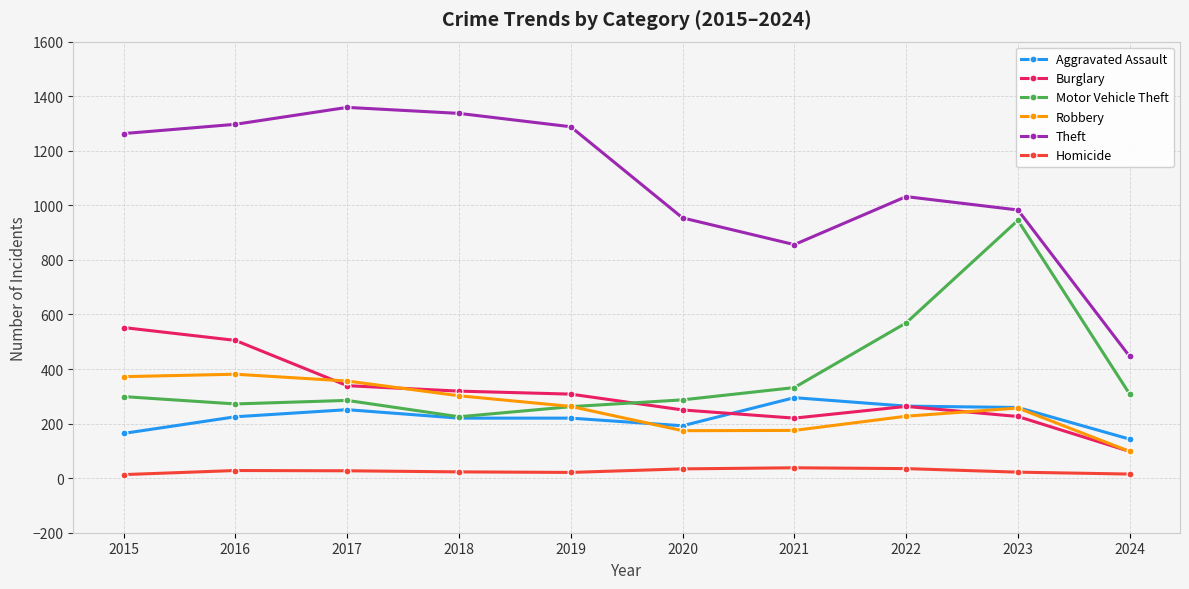

What is the value of the Robbery point at the 3rd from the left?

356